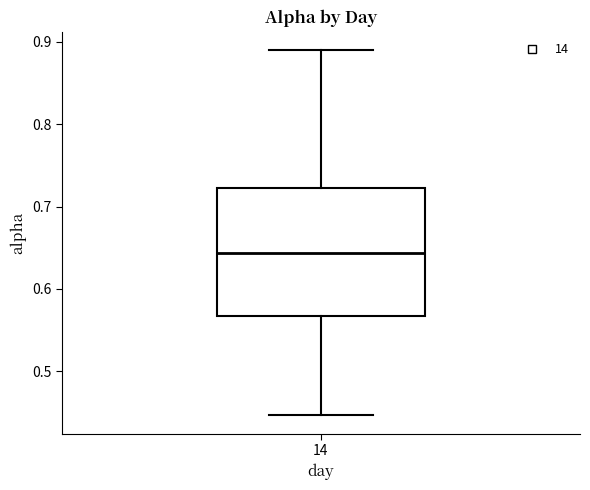

Read this box plot against the y-axis: the position of the median line, the range covered by the box, and the ends of both whiskers. The values are not printed on the chart, so give them approximately, as read against the axis.

median 0.64, box 0.57 to 0.72, whiskers 0.45 to 0.89